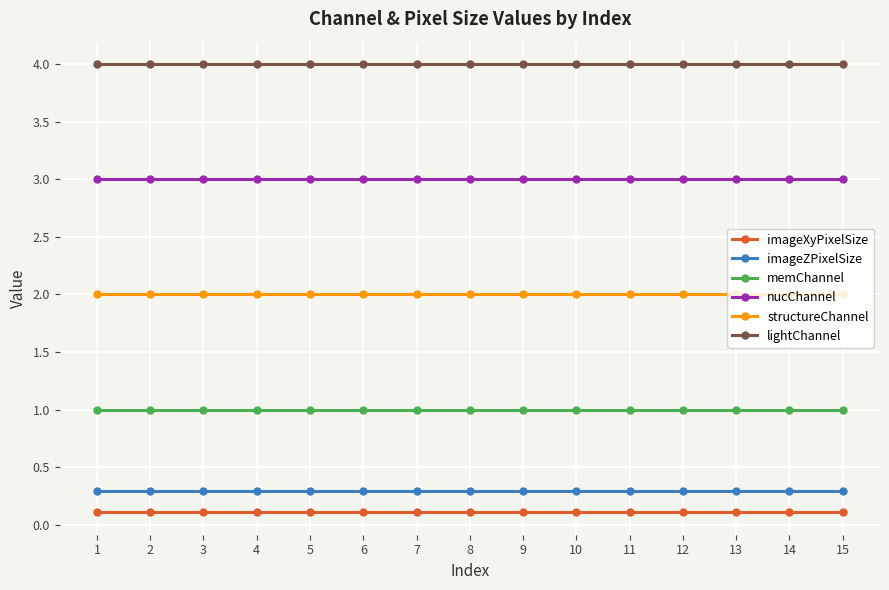

The structureChannel series shows 2.0 at 12. True or false?

True